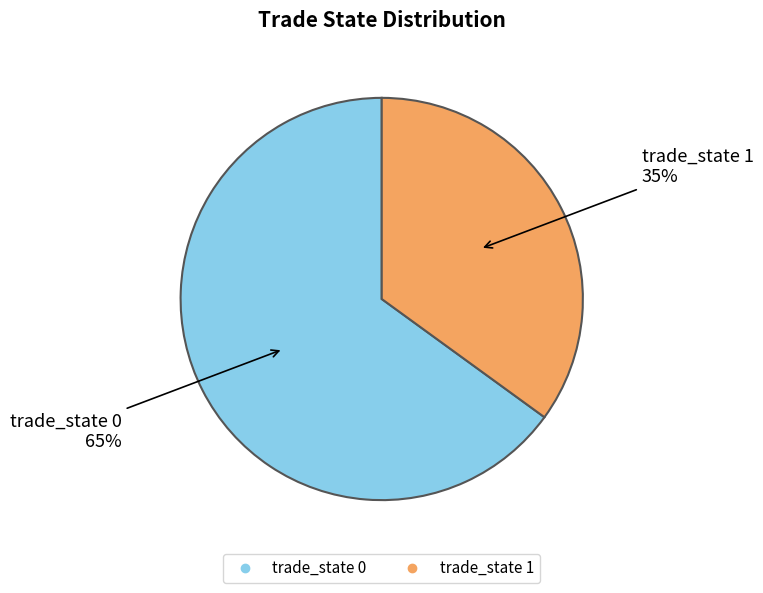

Is there a majority slice in this chart?

Yes